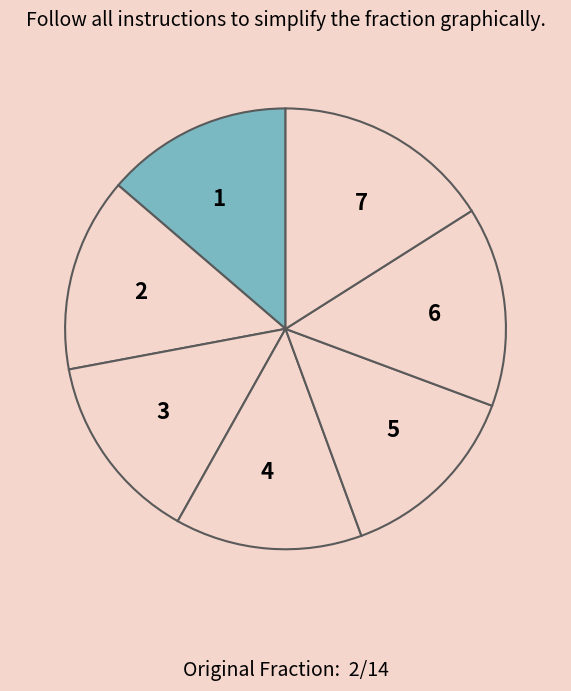

Do 6 and 4 together represent more than half of the pie?

No